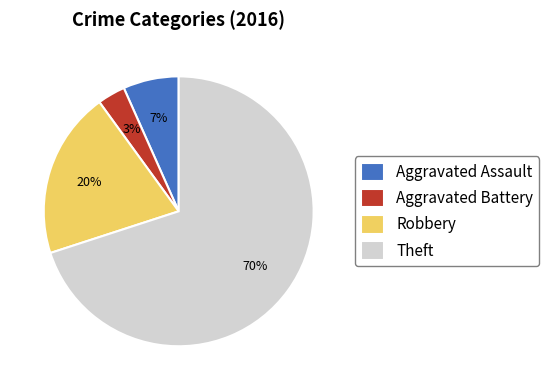

How many segments does this pie chart have?

4